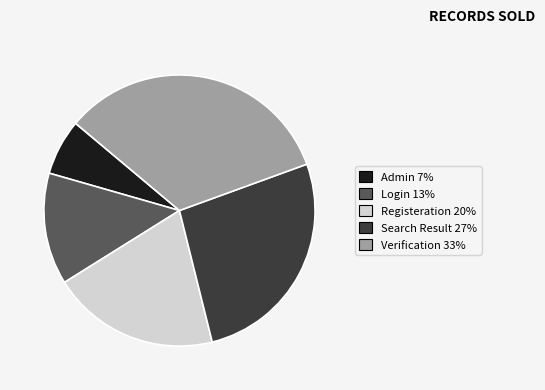

Which category has the smallest portion of the pie?

Admin